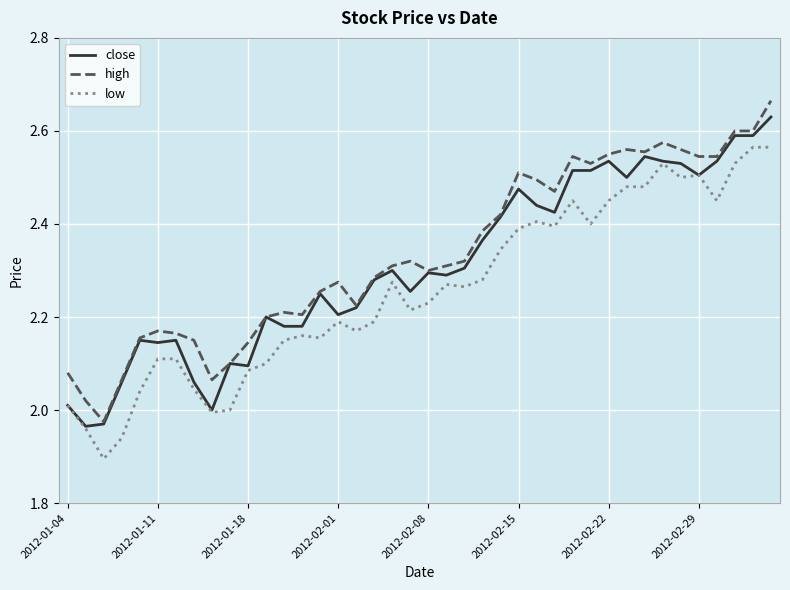

True or false: high and low cross at least once.

False